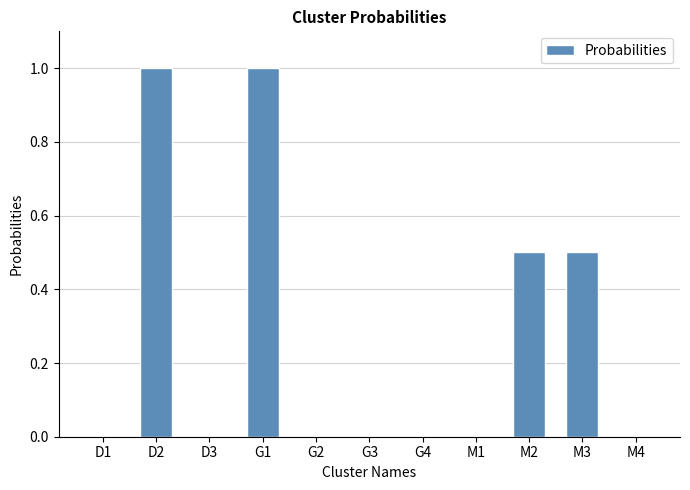

Reading left to right, transcribe all the data shown in this chart.

0.0	1.0	0.0	1.0	0.0	0.0	0.0	0.0	0.5	0.5	0.0